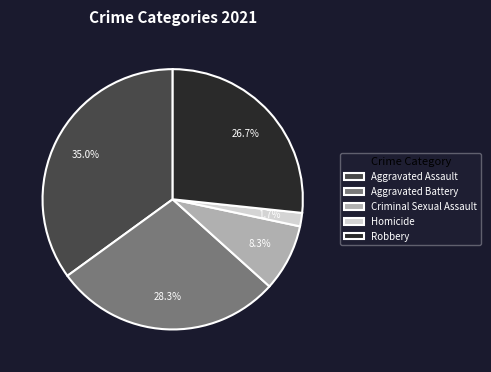

Which has a higher value, Criminal Sexual Assault or Aggravated Battery?

Aggravated Battery